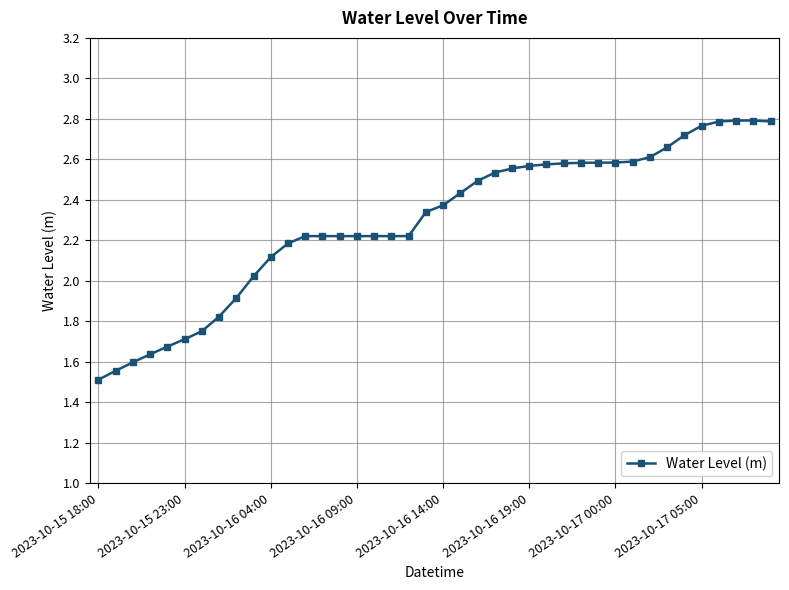

What is the sum of all values?

91.8